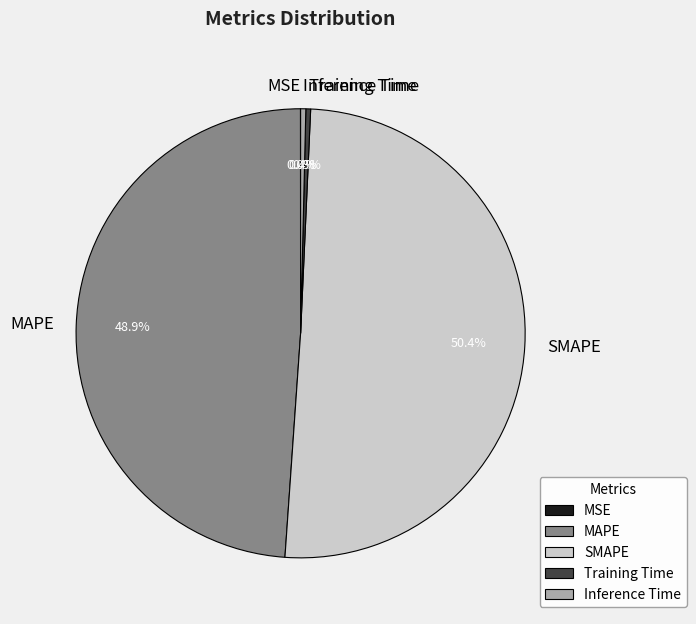

Which category accounts for the majority?

SMAPE